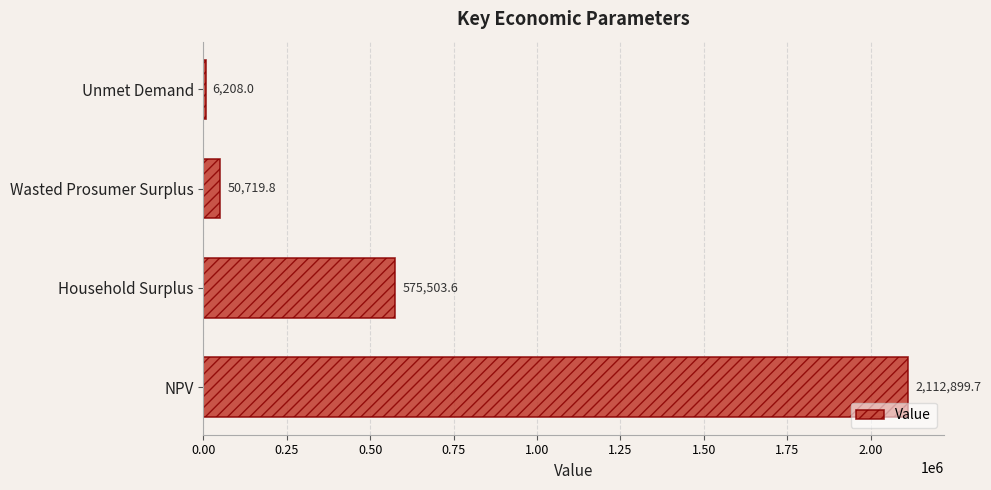

At which category does the chart reach its peak across all series?

NPV